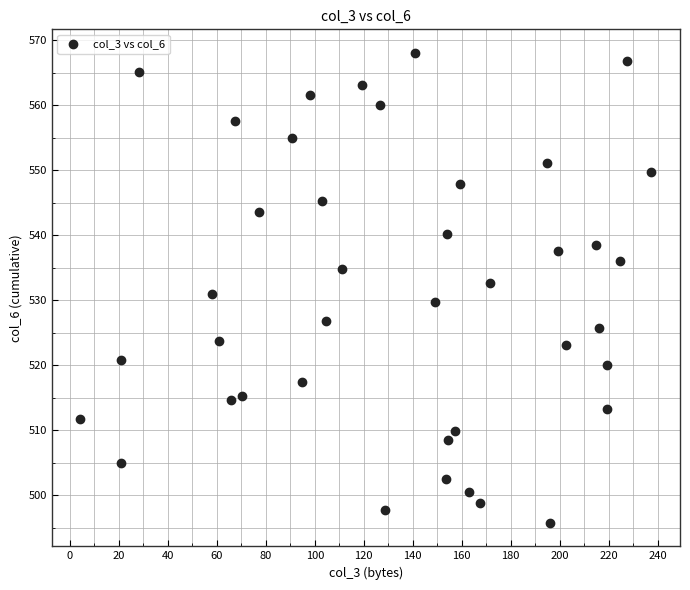

What is the range of X values (max minus min)?

233.1